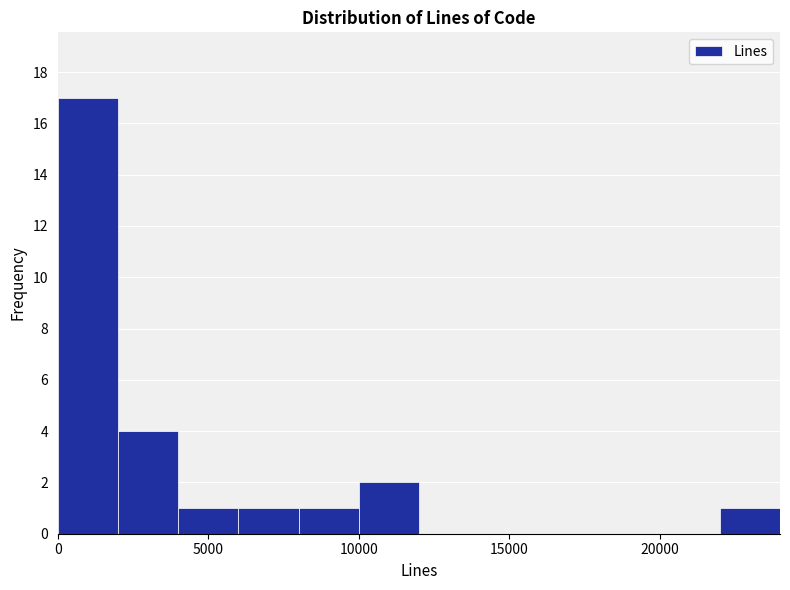

Reading left to right, list every bar in this chart as the range it spans on the x-axis followed by its height. The values are not printed on the chart, so give them approximately, as read against the axis.

0 to 2000: 17
2000 to 4000: 4
4000 to 6000: 1
6000 to 8000: 1
8000 to 10000: 1
10000 to 12000: 2
12000 to 14000: 0
14000 to 16000: 0
16000 to 18000: 0
18000 to 20000: 0
20000 to 22000: 0
22000 to 24000: 1